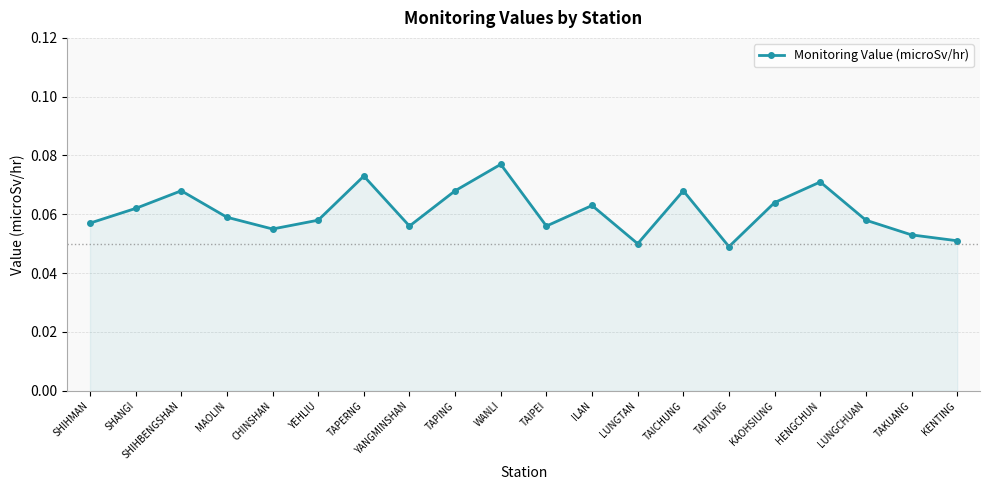

Which label corresponds to the largest value in the chart?

WANLI